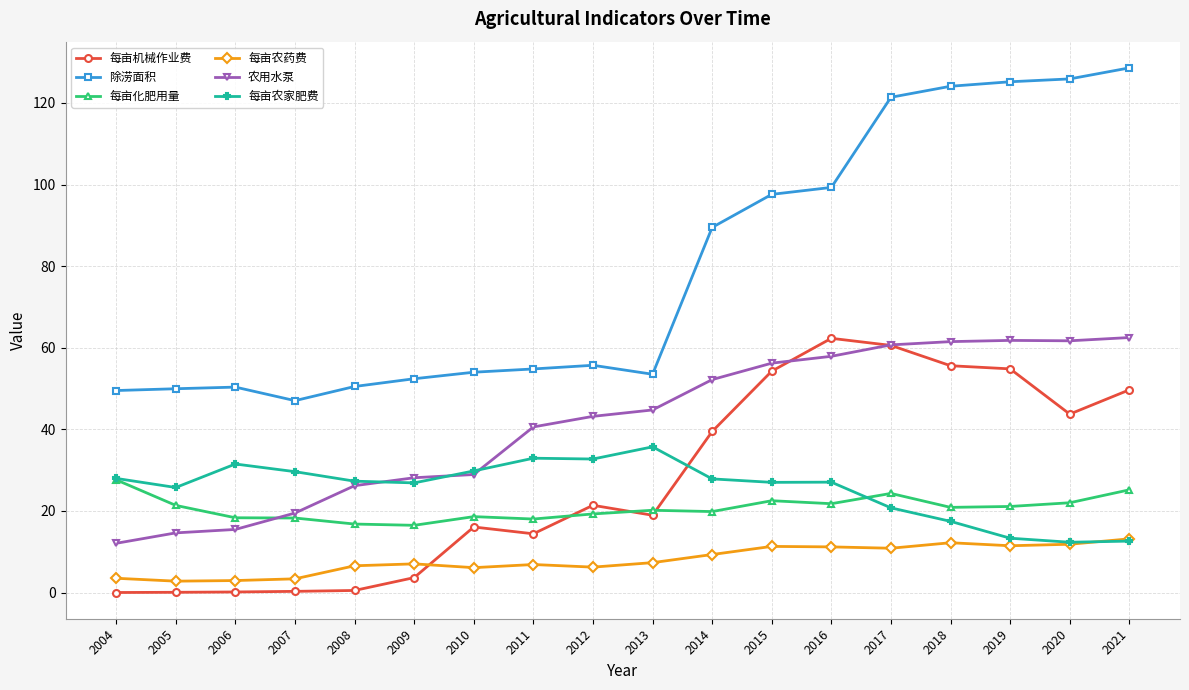

What is the difference between the maximum and minimum values in the 每亩机械作业费 series?

62.3